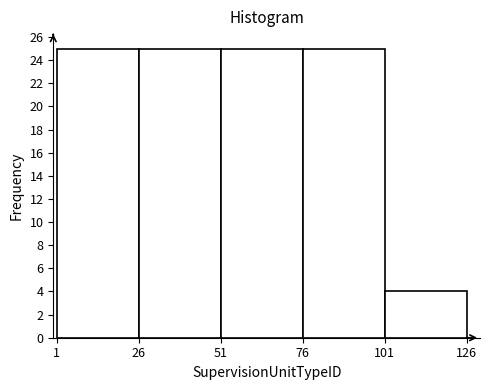

Reading left to right, list every bar in this chart as the range it spans on the x-axis followed by its height. The values are not printed on the chart, so give them approximately, as read against the axis.

1 to 26: 25
26 to 51: 25
51 to 76: 25
76 to 101: 25
101 to 126: 4